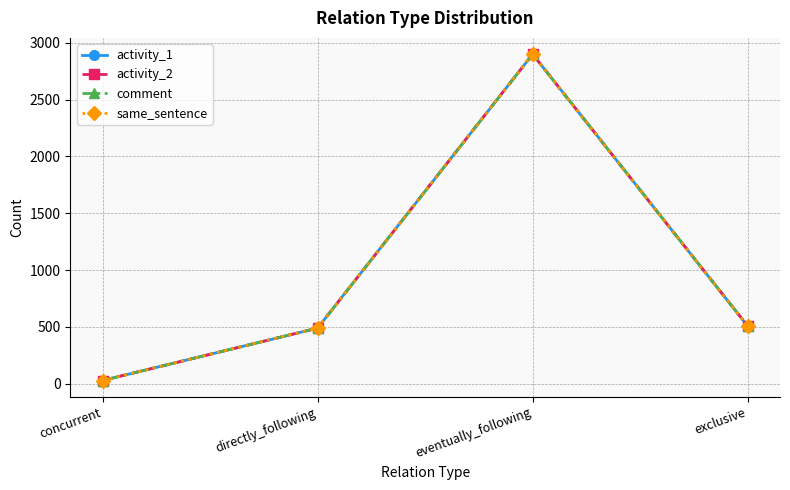

Is the value of same_sentence at concurrent greater than the value of activity_1 at concurrent?

No